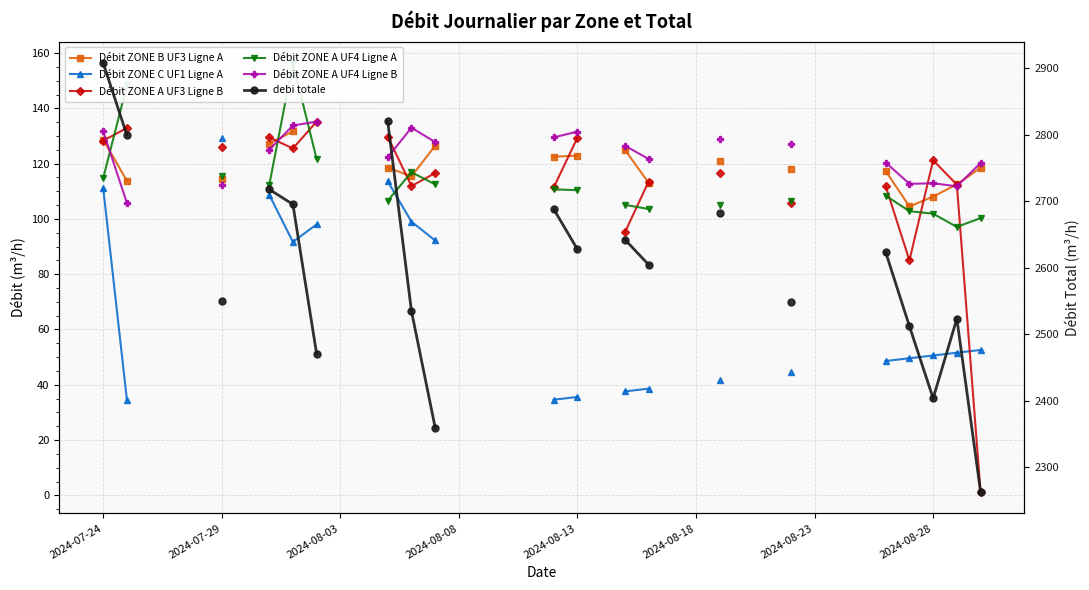

Where does the Débit ZONE C UF1 Ligne A series first go above 108?

2024-07-24